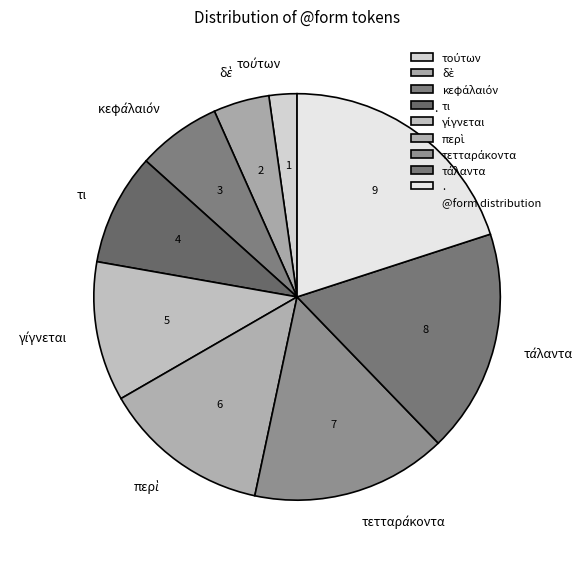

Which category has the biggest portion of the pie?

.